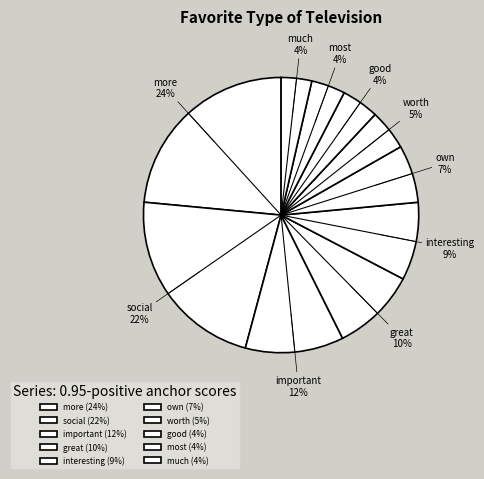

Is much the majority of the pie?

No